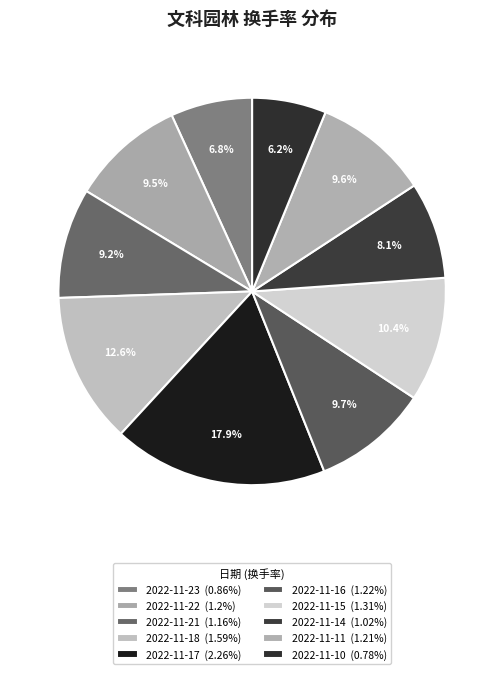

What is the change in value from 2022-11-18 to 2022-11-15?

-0.3